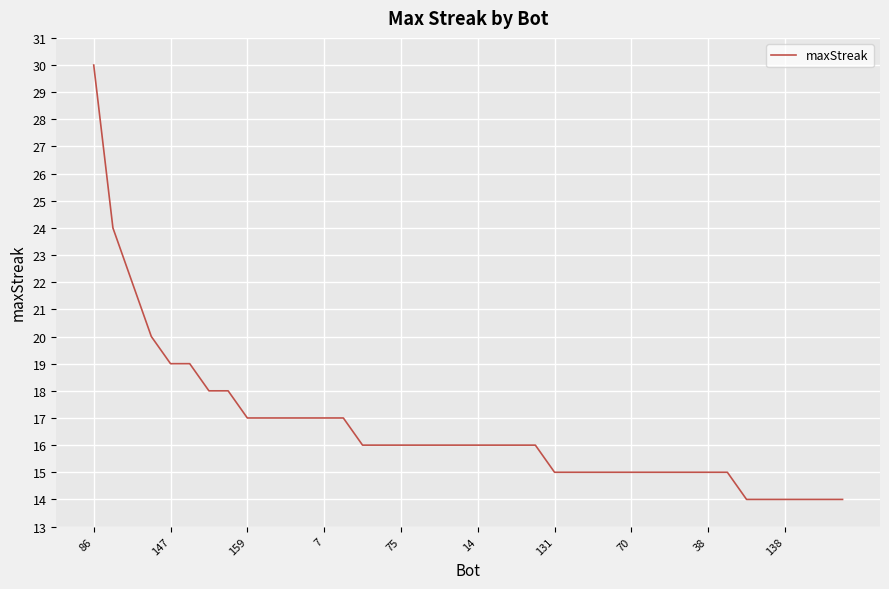

How many lines are shown in the chart?

1